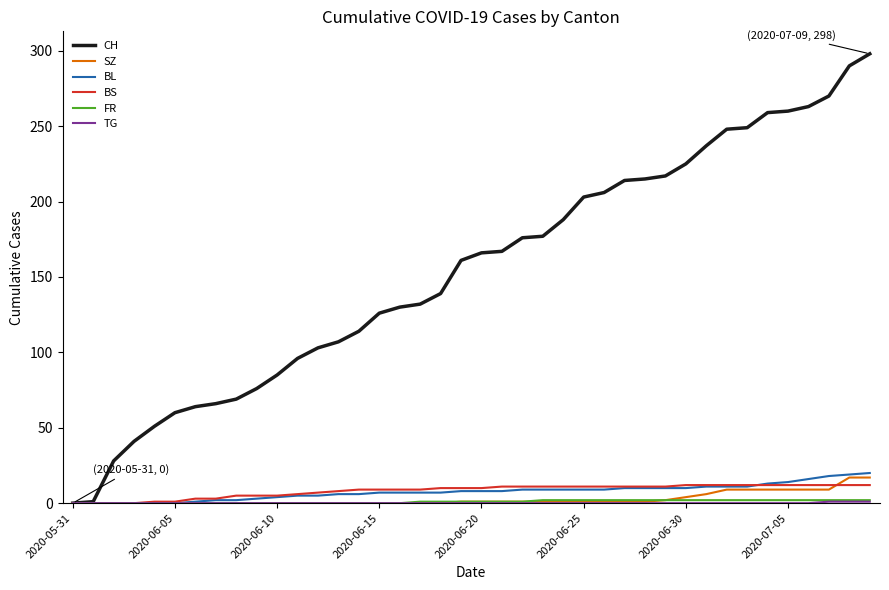

Which series has the largest total across all categories?

CH